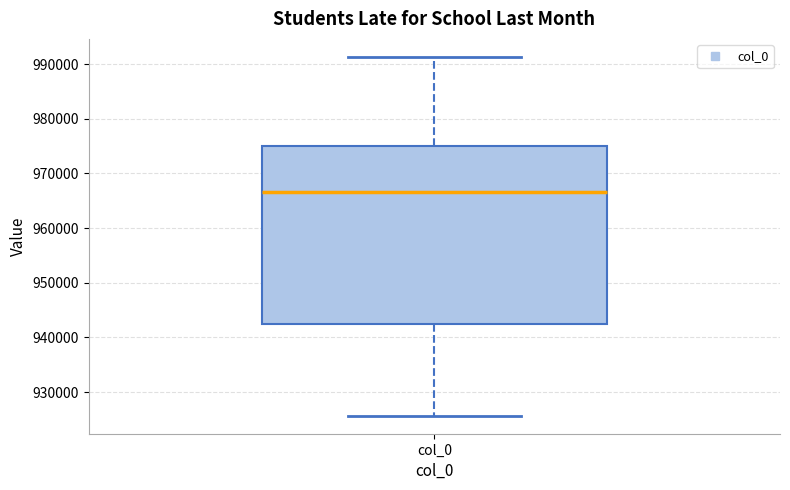

Transcribe this box plot: give where the median line is, the range the box spans, and where the two whiskers end, as read against the y-axis. The values are not printed on the chart, so give them approximately, as read against the axis.

median 967000, box 942000 to 975000, whiskers 926000 to 991000